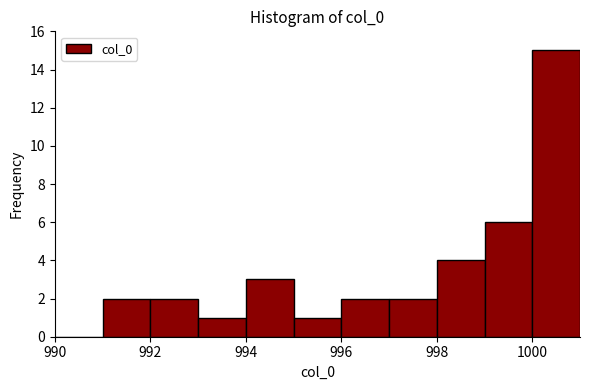

Reading left to right, transcribe this chart: for each bar, give the range it covers on the x-axis and its height. The values are not printed on the chart, so give them approximately, as read against the axis.

990 to 991: 0
991 to 992: 2
992 to 993: 2
993 to 994: 1
994 to 995: 3
995 to 996: 1
996 to 997: 2
997 to 998: 2
998 to 999: 4
999 to 1000: 6
1000 to 1001: 15